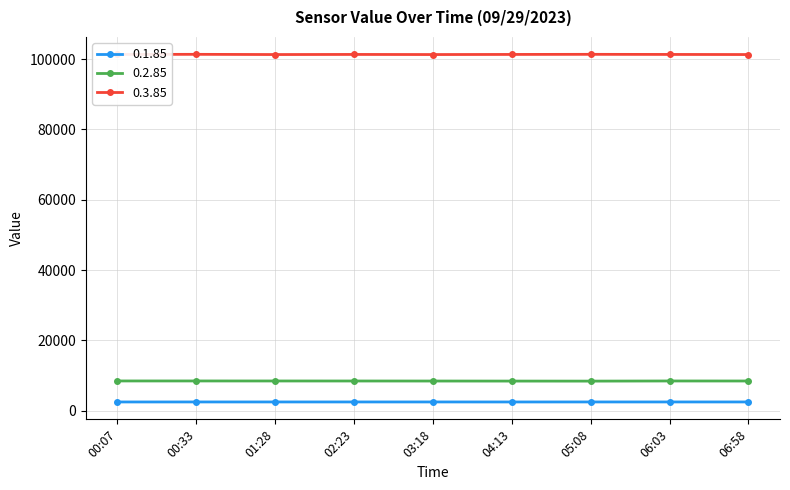

What is the spread (max minus min) of values at 06:58?

98802